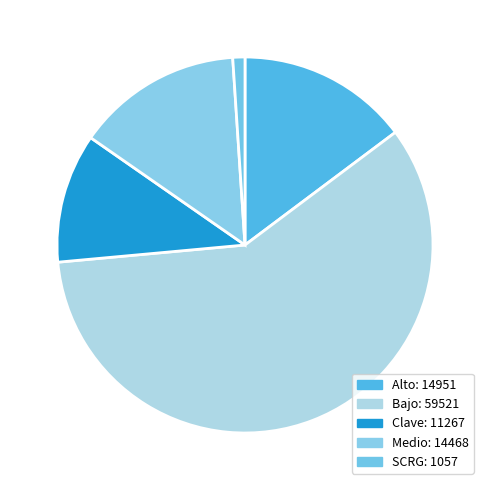

Is there a majority slice in this chart?

Yes